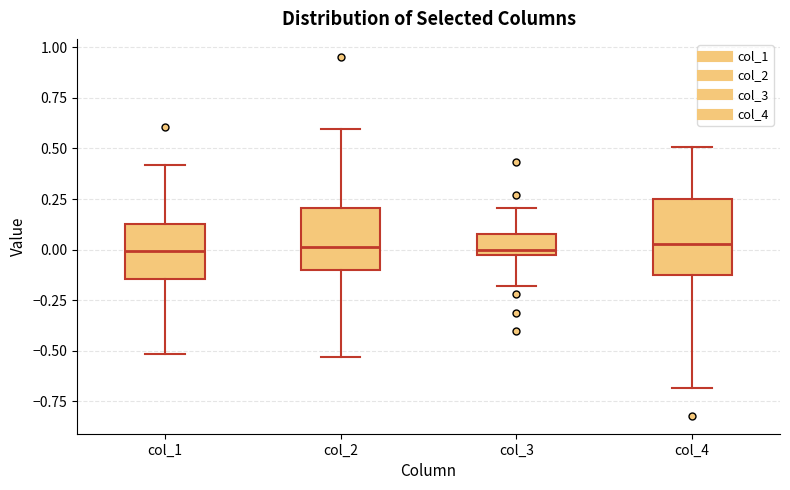

Which box is the tallest, from its lower edge to its upper edge?

col_4